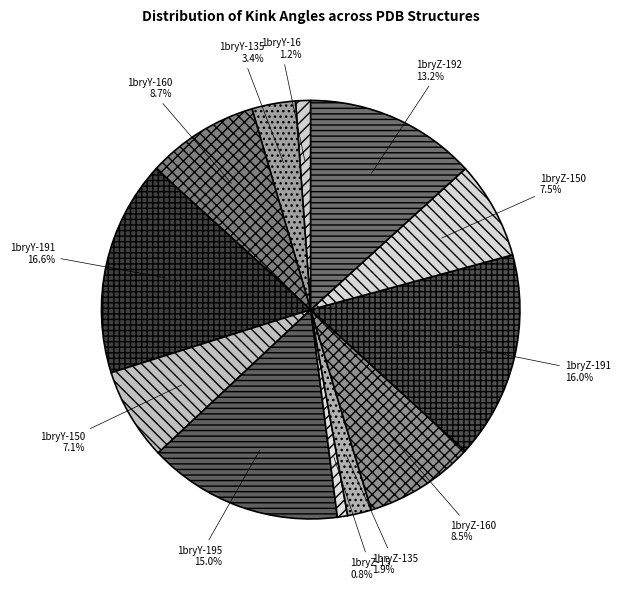

The 1bryZ-160 slice represents 1% of the pie. True or false?

False